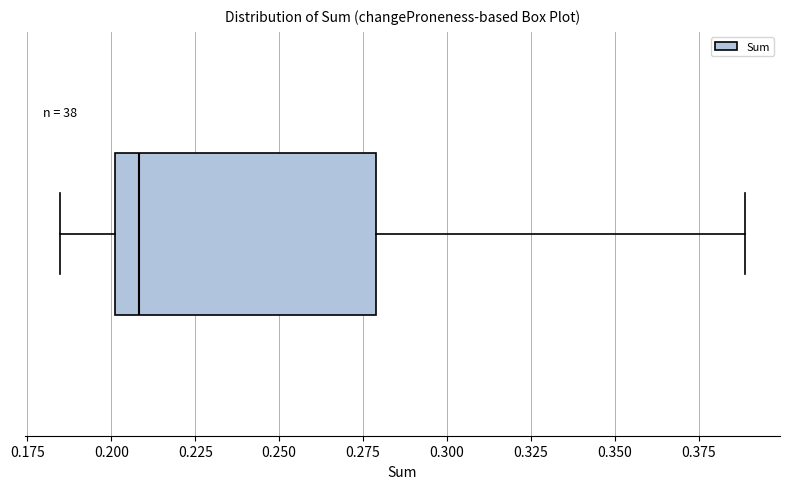

Transcribe this box plot: give where the median line is, the range the box spans, and where the two whiskers end, as read against the x-axis. The values are not printed on the chart, so give them approximately, as read against the axis.

median 0.210, box 0.200 to 0.280, whiskers 0.185 to 0.390